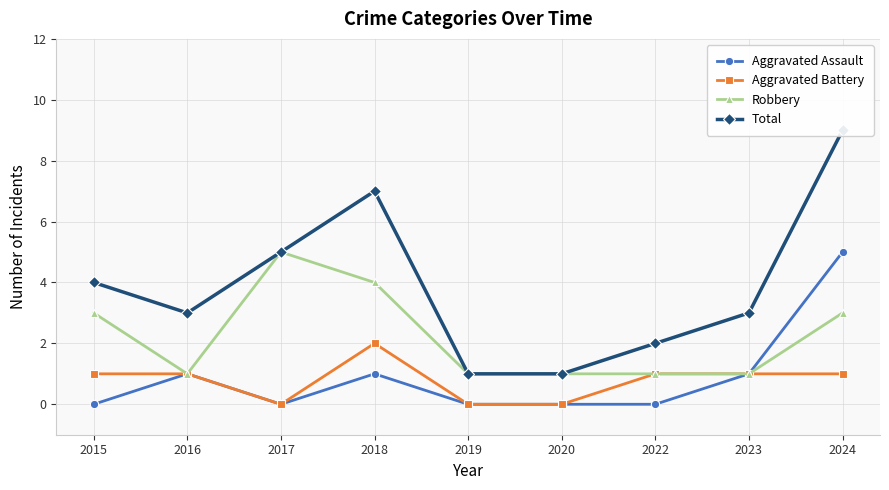

How many lines are shown in the chart?

4